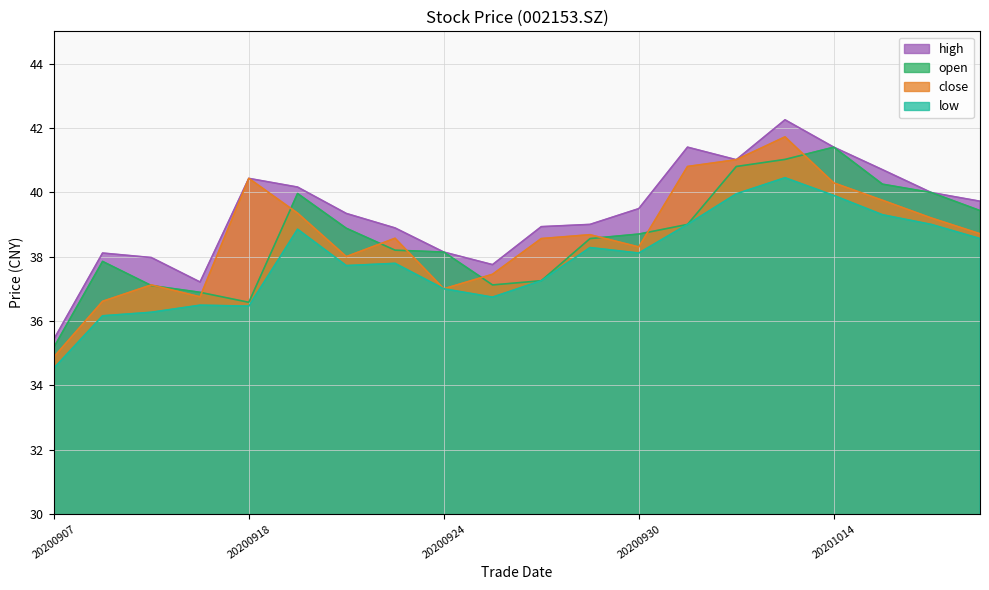

What is the maximum value shown in the chart?

42.2